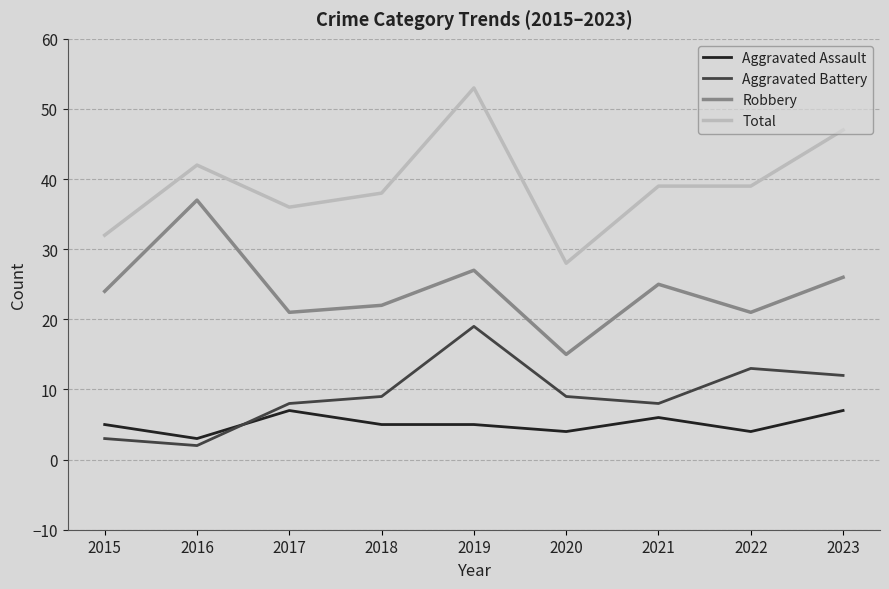

Is this an area chart (filled region under the line)?

No